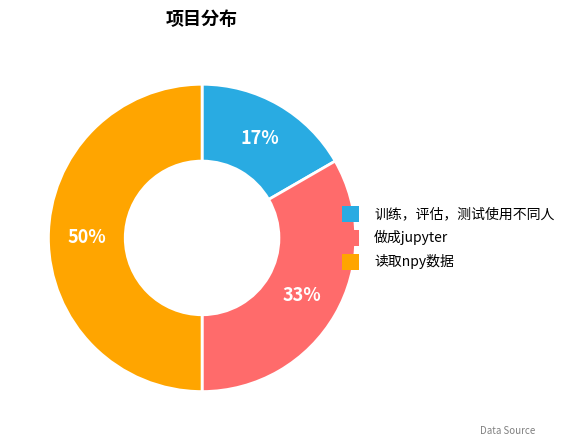

What percentage is the 做成jupyter slice, to the nearest percent?

33%